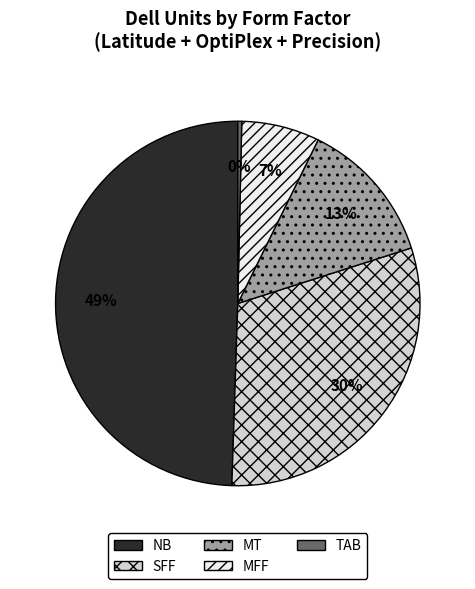

Does any single category account for the majority?

No